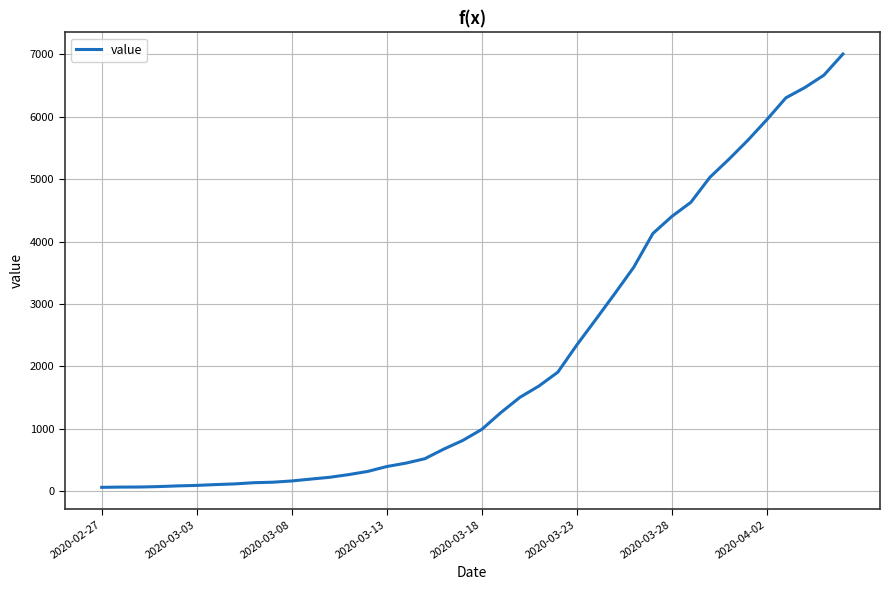

What is the difference between the maximum and minimum values?

6938